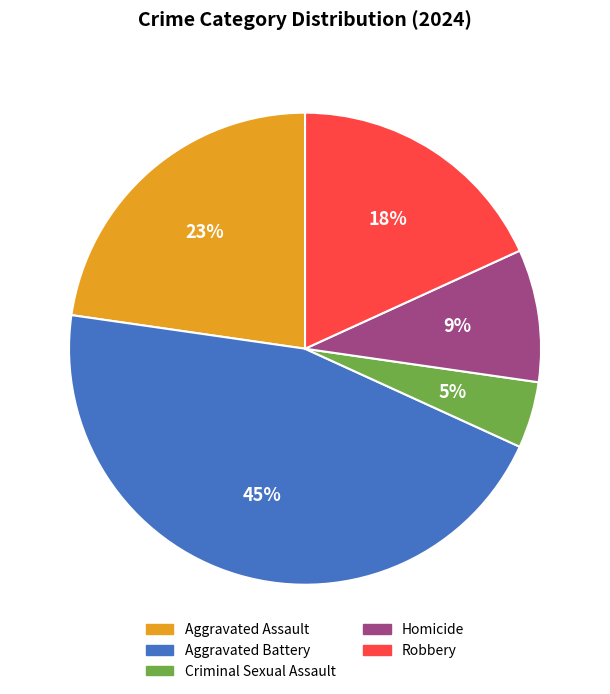

To the nearest percent, what percentage of the pie is Aggravated Assault?

23%